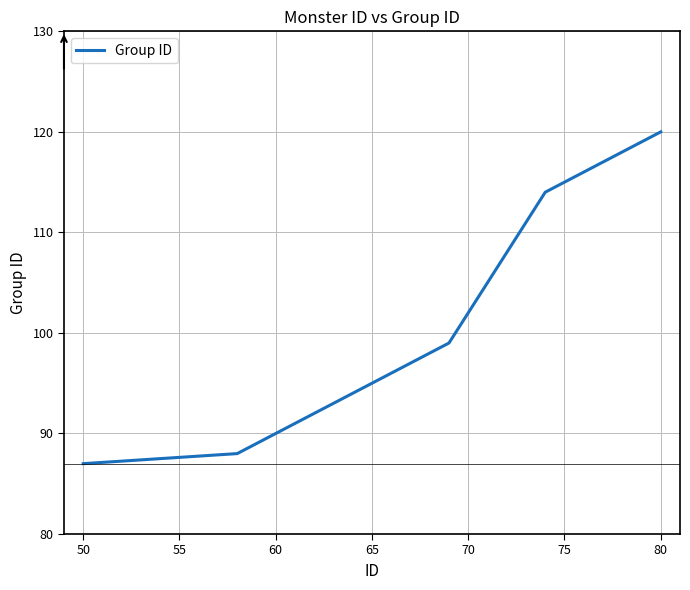

What is the difference between the maximum and minimum values?

33